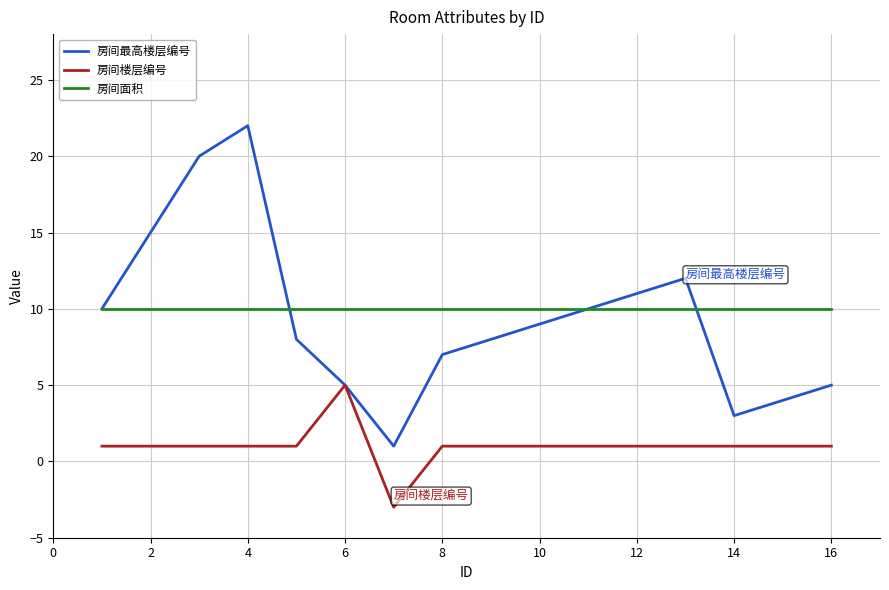

Which series has the largest range (max minus min)?

房间最高楼层编号